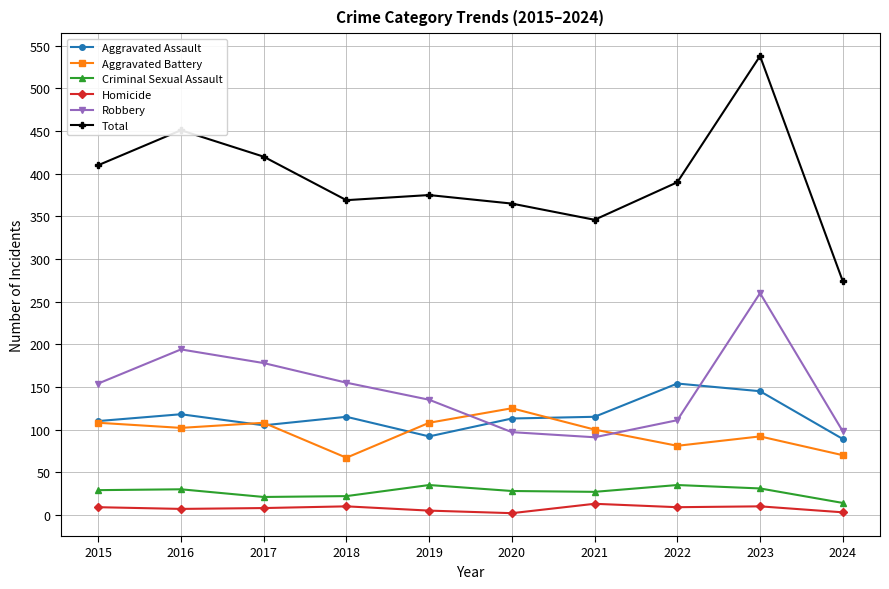

In Homicide, how many points are lower than both neighbors (excluding endpoints)?

3